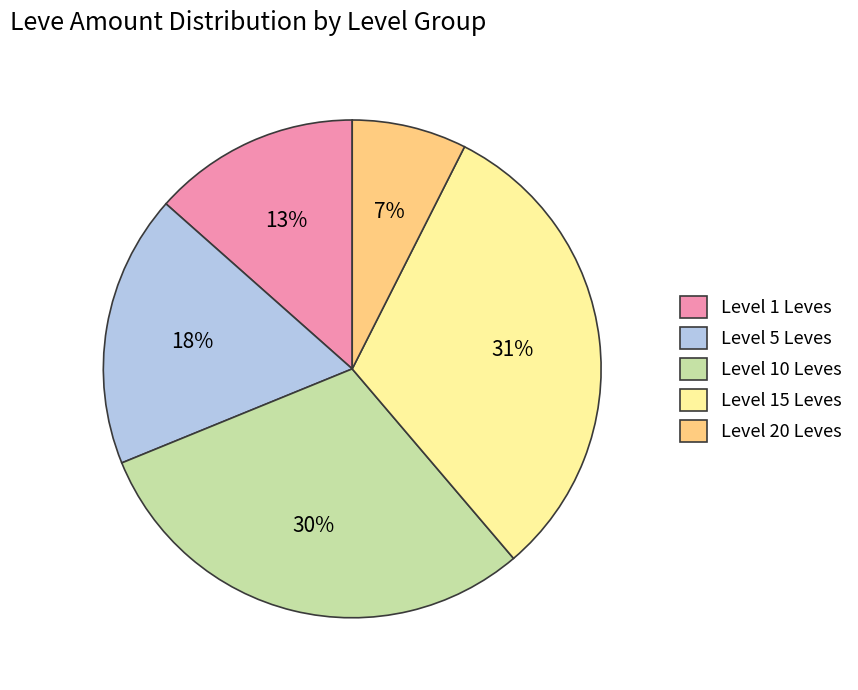

True or false: Level 15 Leves accounts for 31% of the total.

True